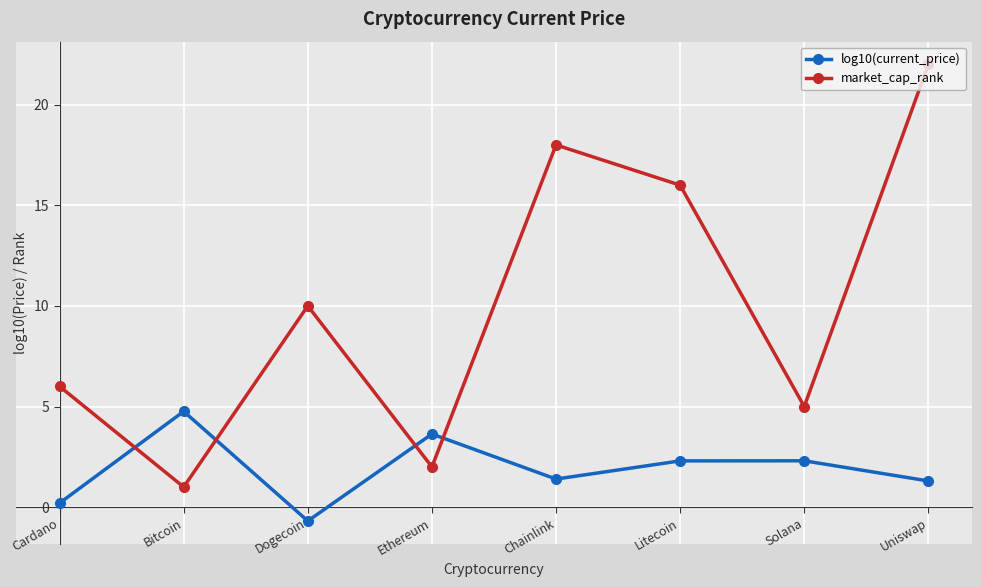

What is the sum of all log10(current_price) values?

15.2